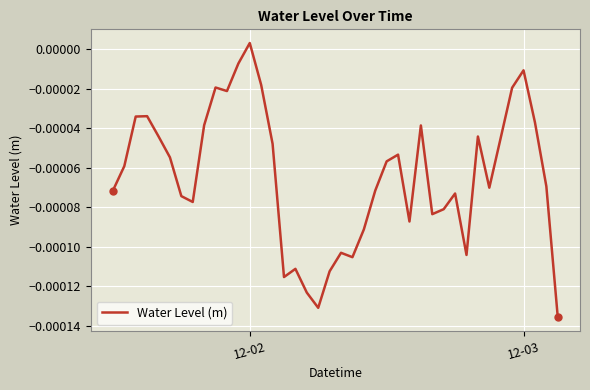

Where is the data nearest to the value 0?

12-02